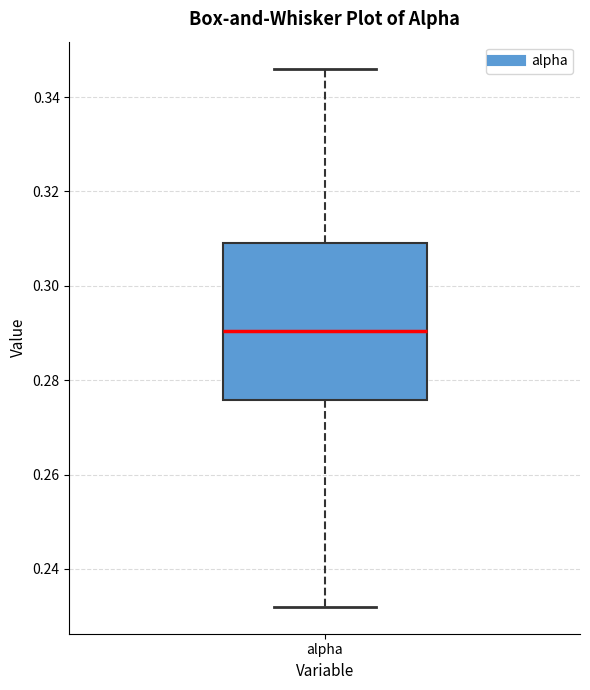

Transcribe this box plot: give where the median line is, the range the box spans, and where the two whiskers end, as read against the y-axis. The values are not printed on the chart, so give them approximately, as read against the axis.

median 0.290, box 0.276 to 0.308, whiskers 0.232 to 0.346